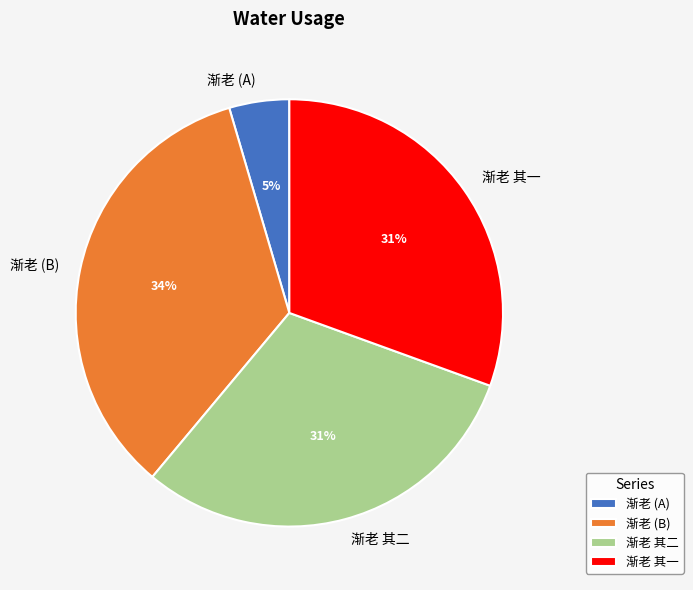

Is there any slice that represents more than half of the pie?

No